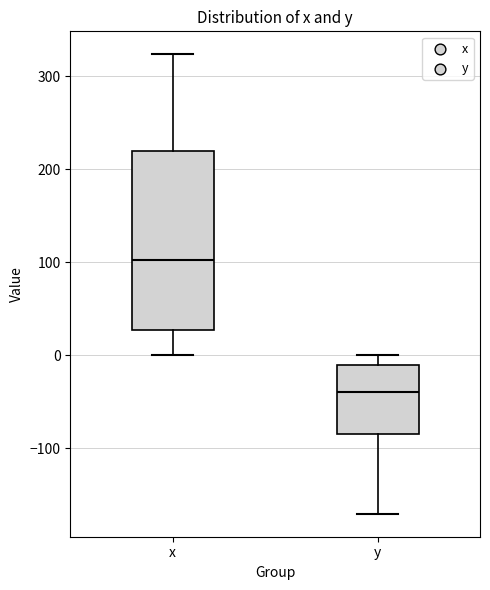

Which box has the lowest median line?

y